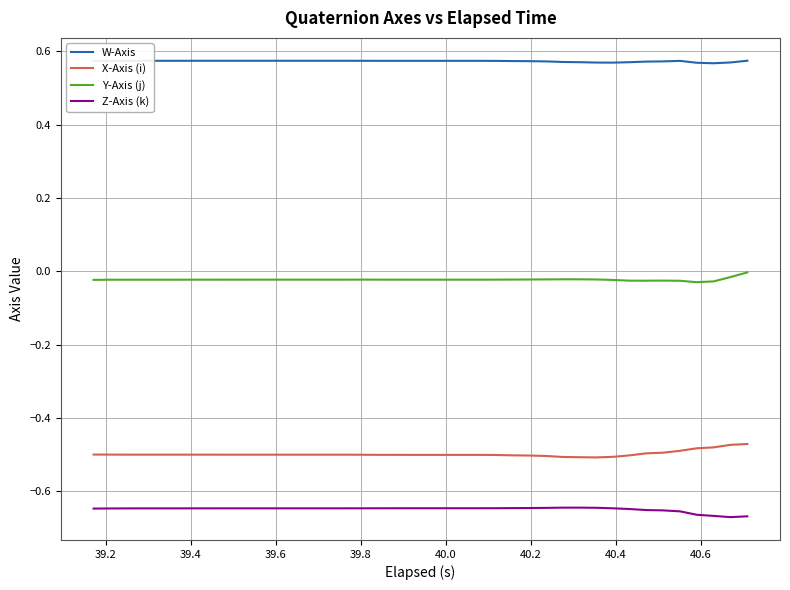

Which series has the largest total across all categories?

W-Axis